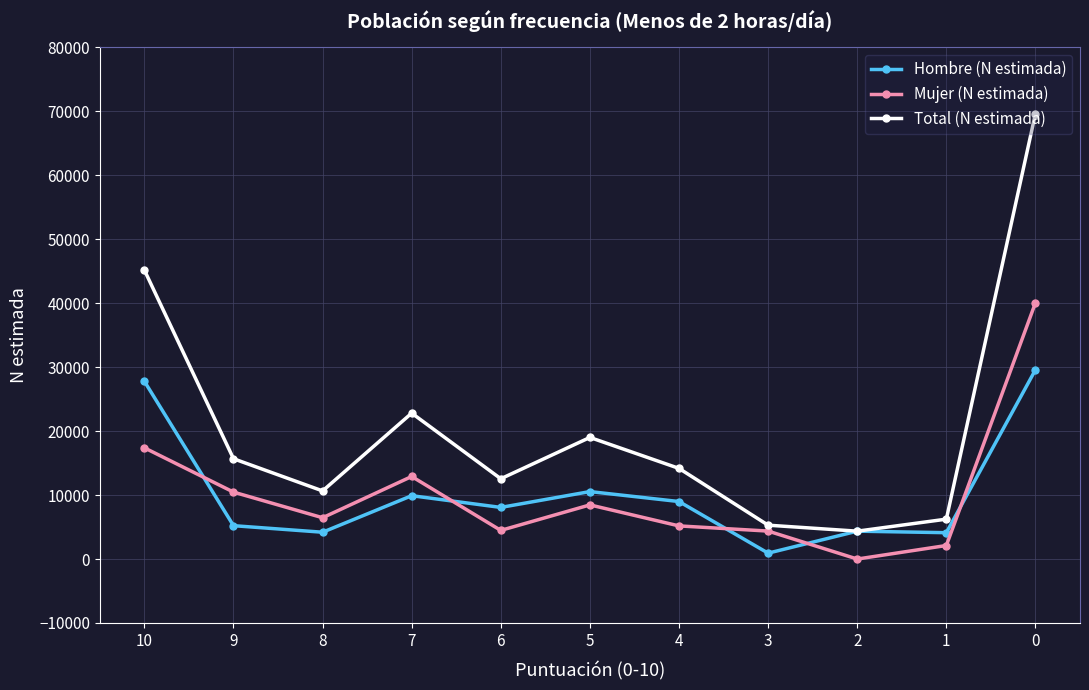

True or false: Mujer (N estimada) and Hombre (N estimada) intersect in this chart.

True